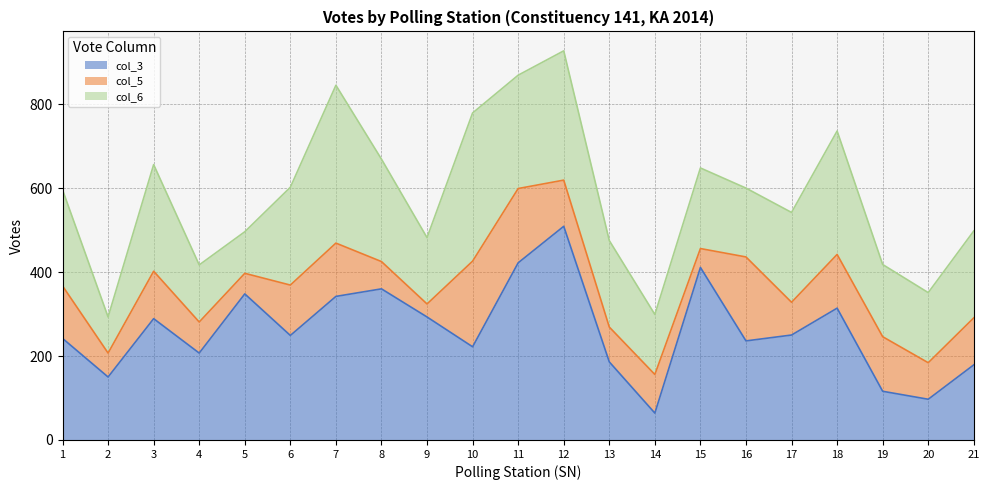

How many lines are shown in the chart?

3